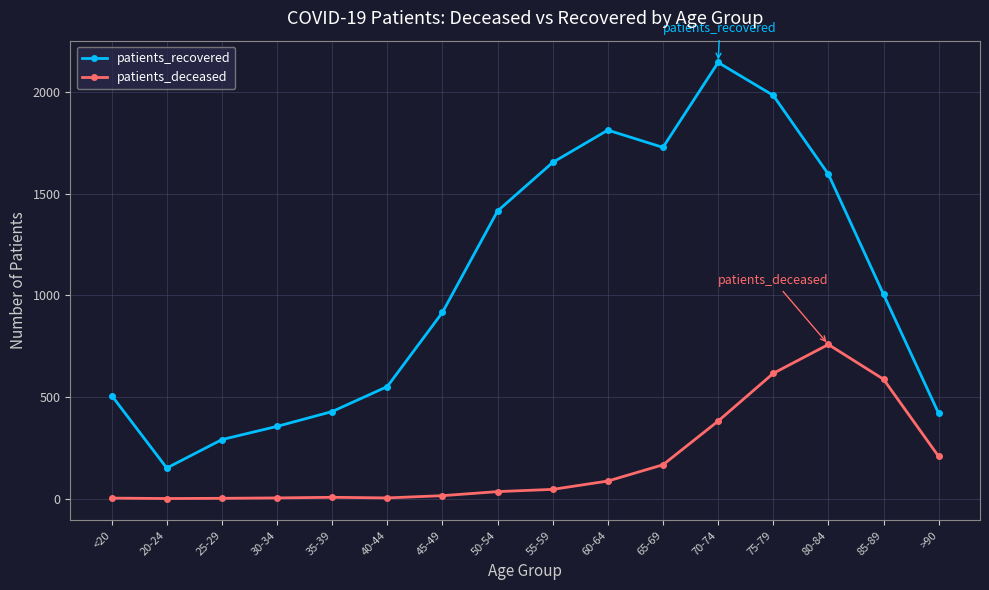

What are all the series names shown in the legend?

patients_recovered, patients_deceased